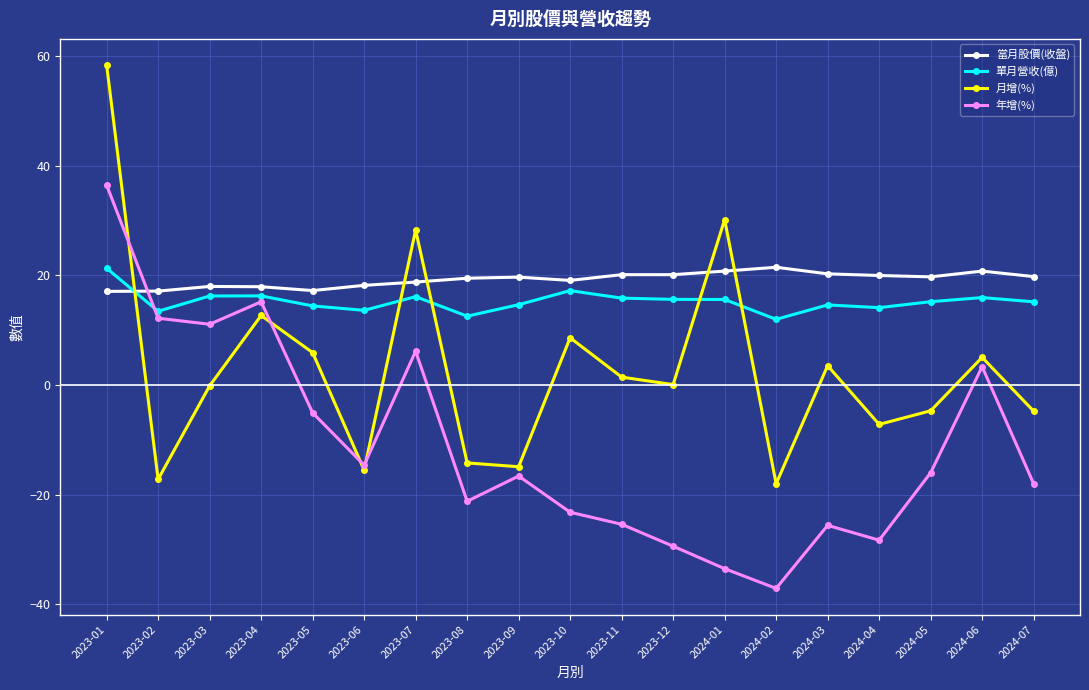

How many times do 月增(%) and 單月營收(億) cross each other?

5